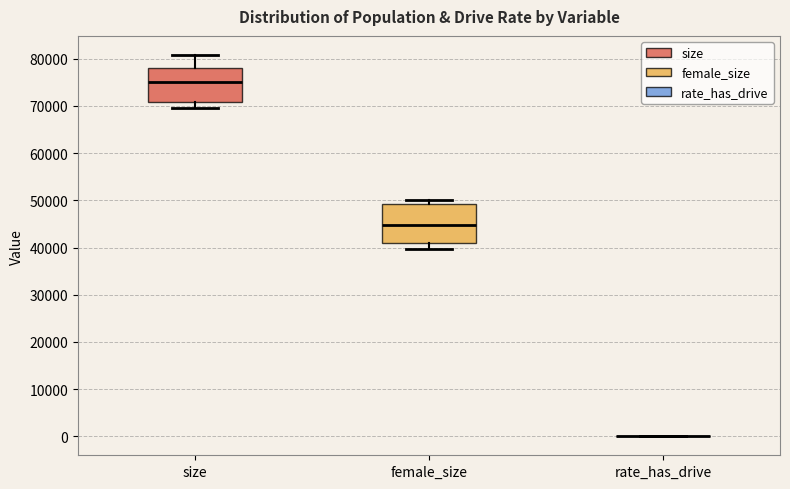

Reading left to right, transcribe this box plot: for each box, give where its median line is, the range the box spans, and where its two whiskers end, as read against the y-axis. The values are not printed on the chart, so give them approximately, as read against the axis.

size: median 75000, box 71000 to 78000, whiskers 70000 to 81000
female_size: median 45000, box 41000 to 49000, whiskers 40000 to 50000
rate_has_drive: box collapsed to a line at 0, whiskers 0 to 0